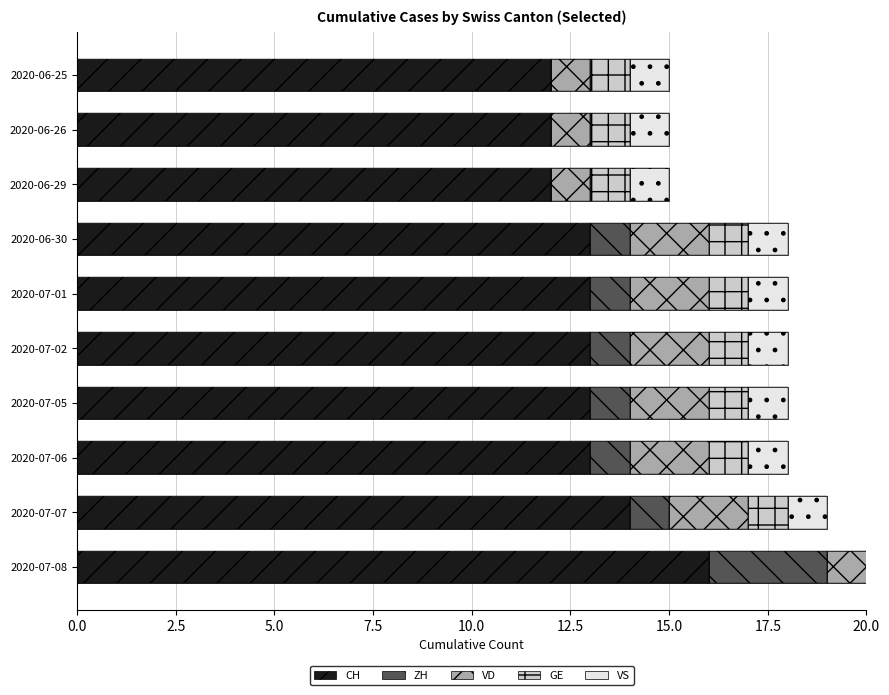

Between 15.0 and 20.0, which series saw the biggest shift?

CH